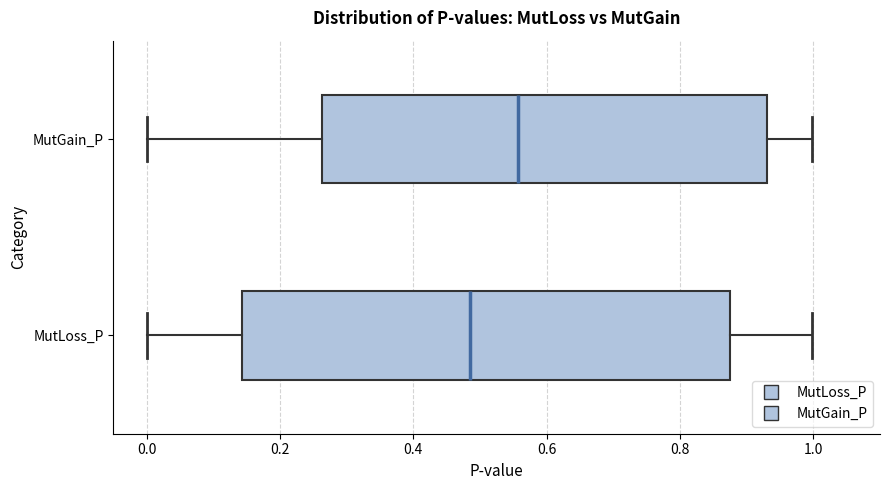

Reading bottom to top, transcribe this box plot: for each box, give where its median line is, the range the box spans, and where its two whiskers end, as read against the x-axis. The values are not printed on the chart, so give them approximately, as read against the axis.

MutLoss_P: median 0.48, box 0.14 to 0.88, whiskers 0.00 to 1.00
MutGain_P: median 0.56, box 0.26 to 0.94, whiskers 0.00 to 1.00